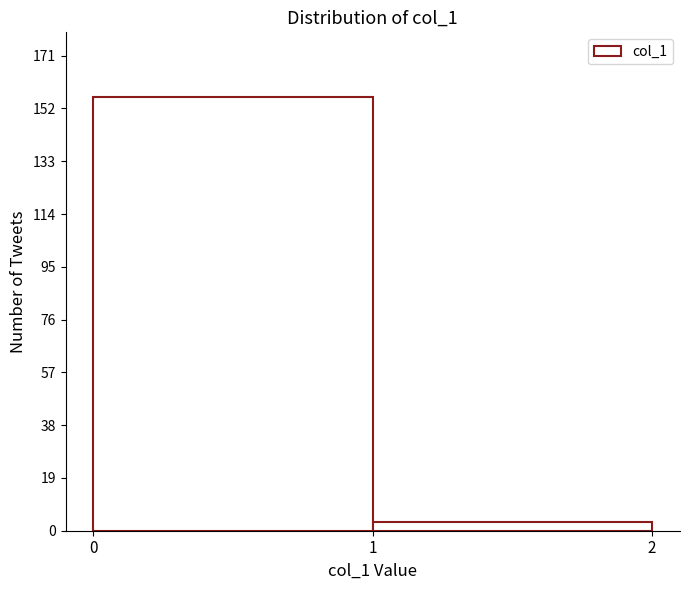

How tall is the bar that spans 0 to 1 on the x-axis? The values are not printed on the chart, so give them approximately, as read against the axis.

156